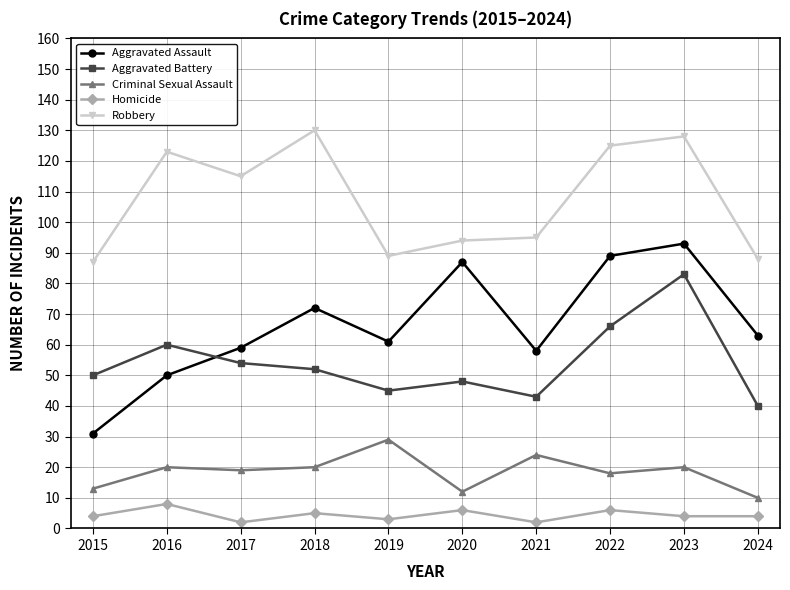

How many data points does each series have?

10